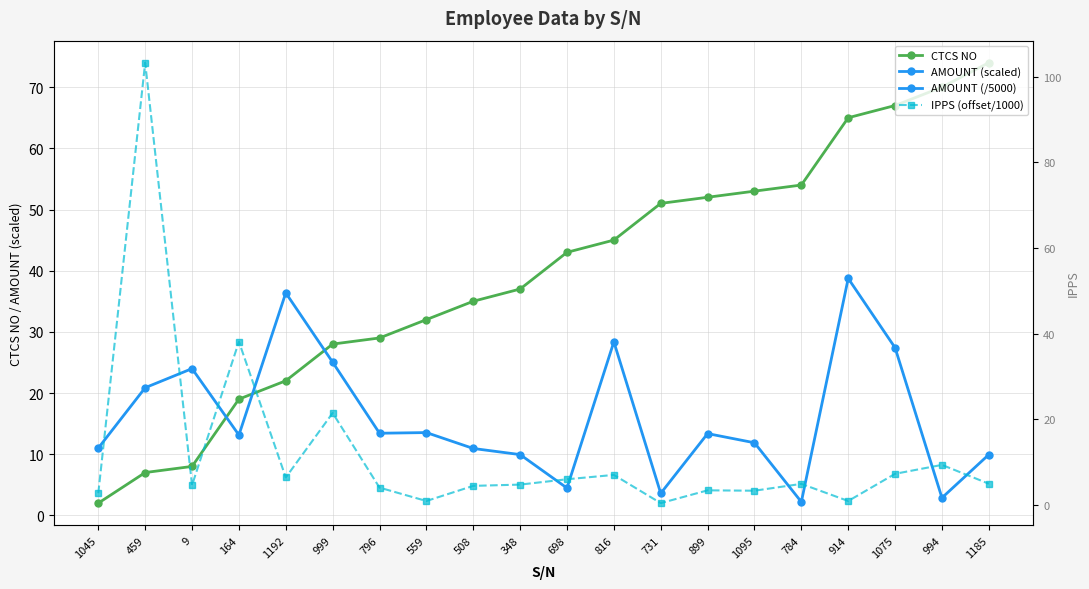

Rank the series by their maximum value, from highest to lowest.

IPPS (offset/1000), CTCS NO, AMOUNT (/5000)